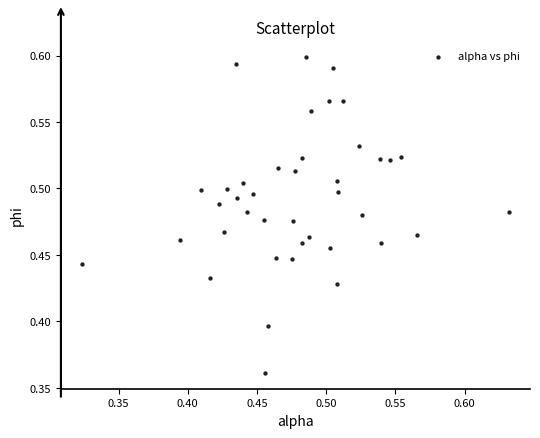

What is the range of X values (max minus min)?

0.3